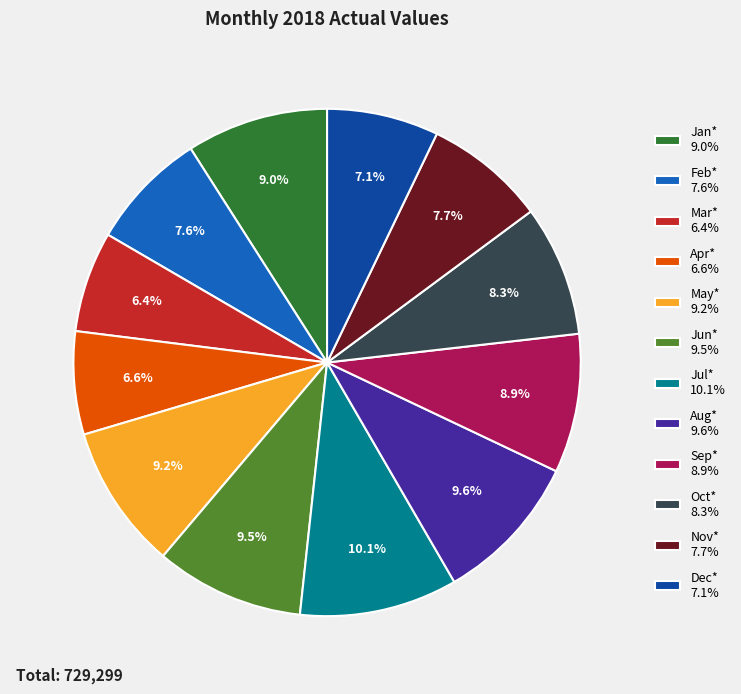

What percentage is NOT represented by Oct* 8.3%?

91.7%